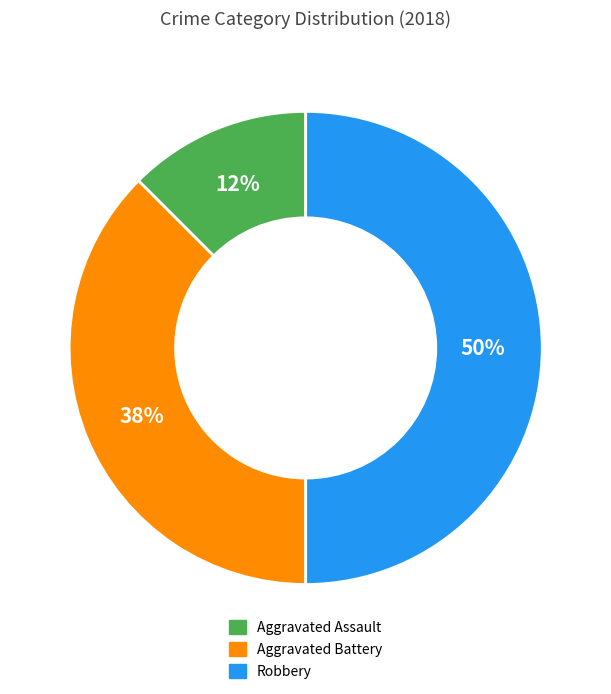

Between Robbery and Aggravated Battery, which is larger?

Robbery